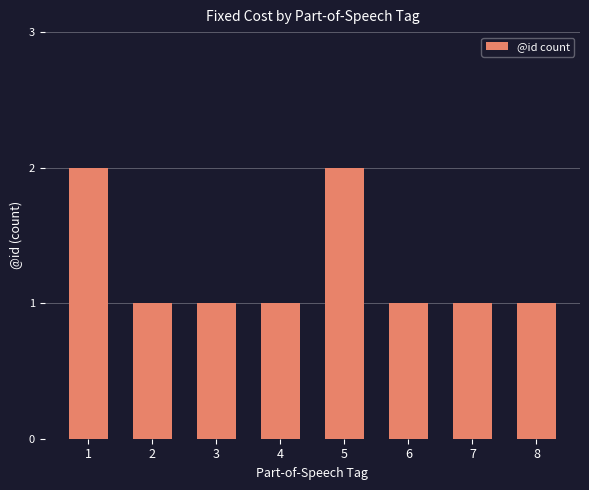

What is the sum of all values?

10